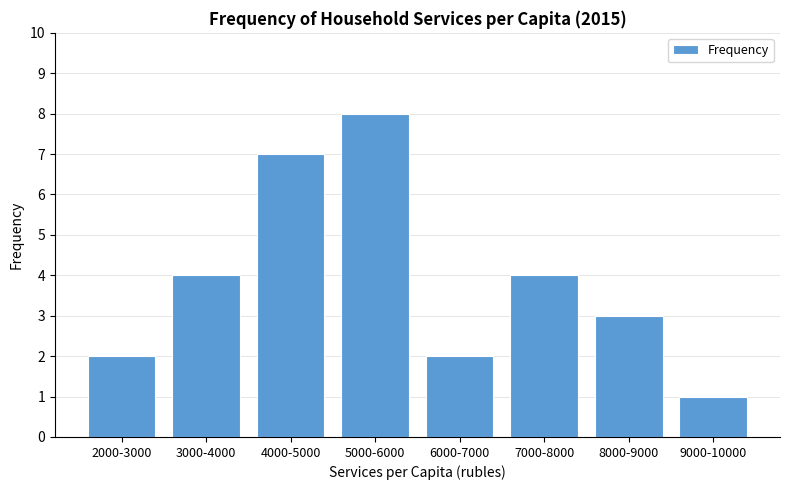

Reading left to right, list all the values displayed in this chart.

2000-3000=2	3000-4000=4	4000-5000=7	5000-6000=8	6000-7000=2	7000-8000=4	8000-9000=3	9000-10000=1